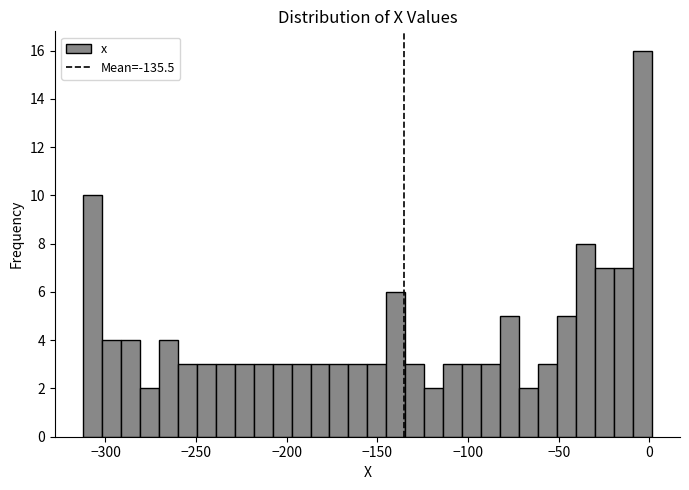

Around what value on the x-axis is the tallest bar? Give the approximate position of its centre, as read against the axis.

-5